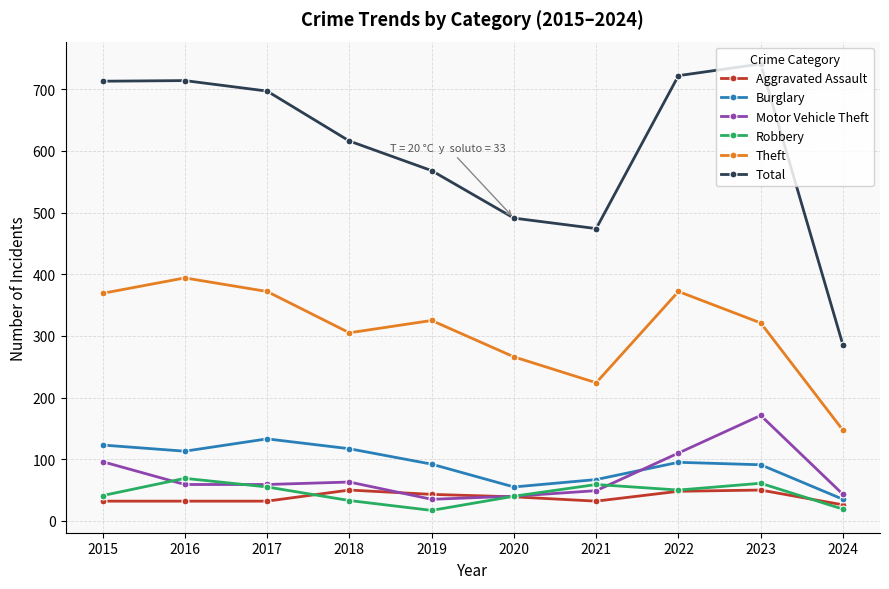

How many series are shown in this chart?

6